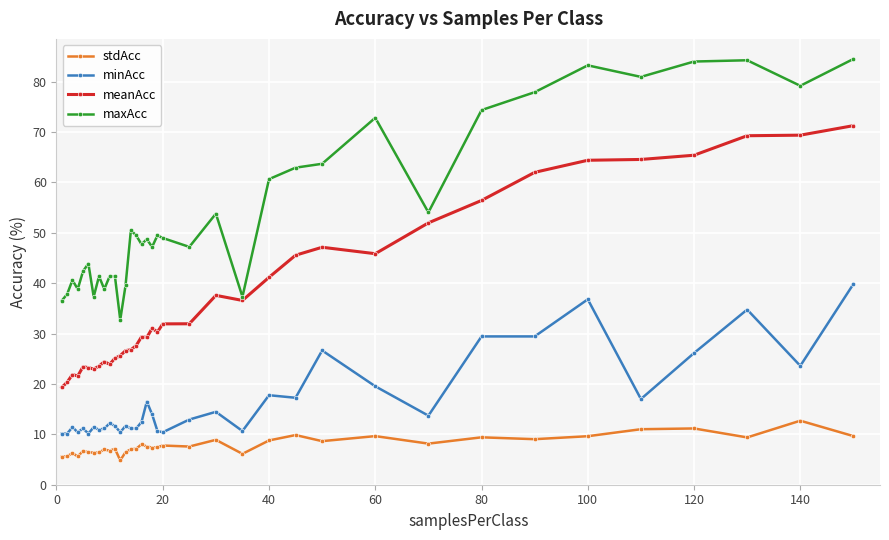

How many categories are shown in the chart?

36